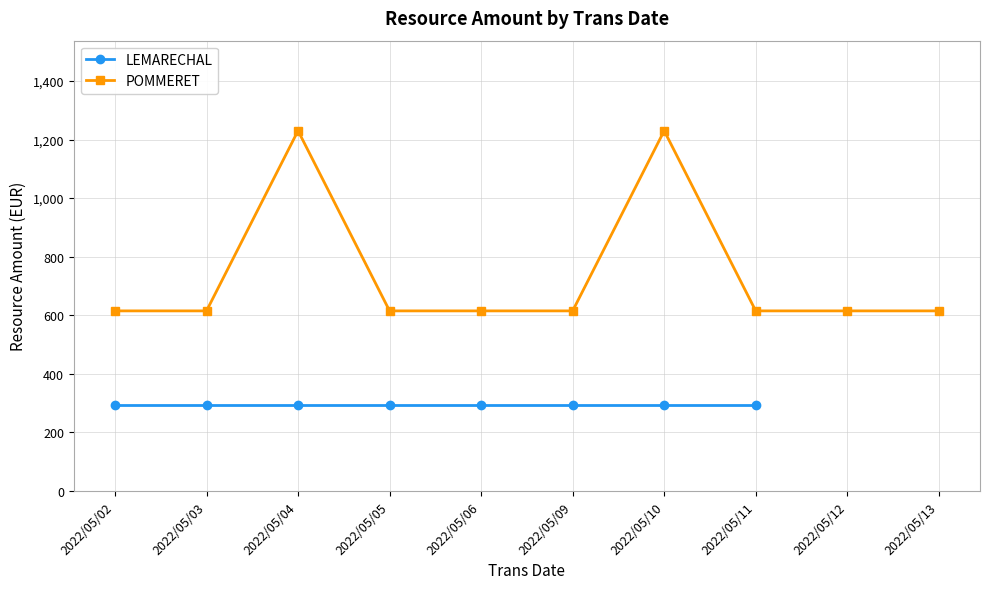

Reading left to right, what are all the values shown in this chart?

615	615	1230	615	615	615	1230	615	615	615